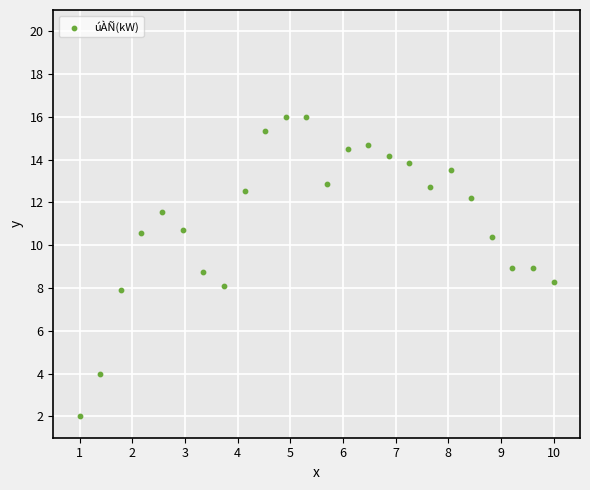

What is the range of Y values (max minus min)?

14.0